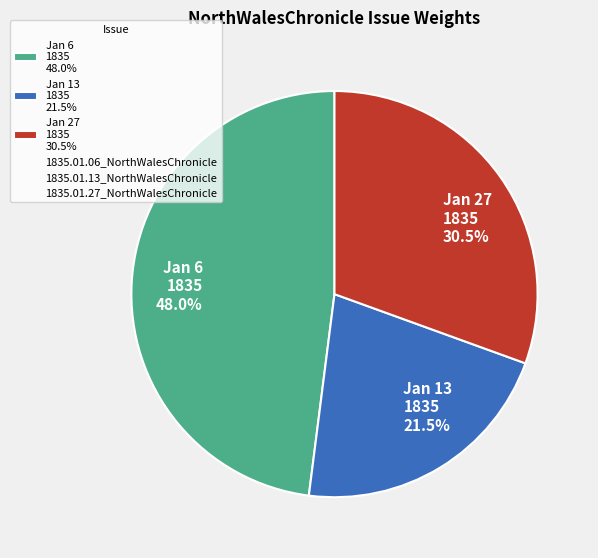

Between Jan 27 1835 30.5% and Jan 13 1835 21.5%, which is larger?

Jan 27 1835 30.5%